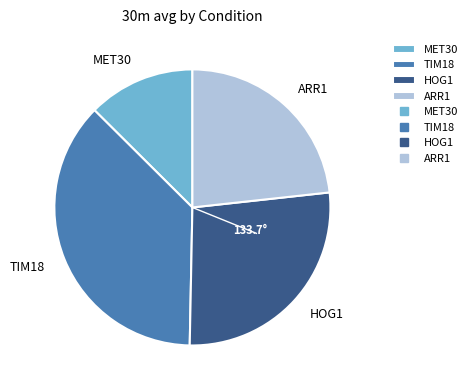

Count the number of slices in the pie.

4